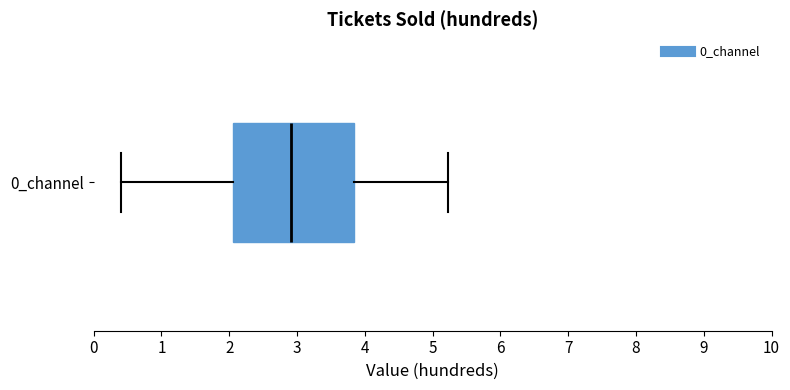

Read this box plot against the x-axis: the position of the median line, the range covered by the box, and the ends of both whiskers. The values are not printed on the chart, so give them approximately, as read against the axis.

median 2.9, box 2.1 to 3.8, whiskers 0.4 to 5.2